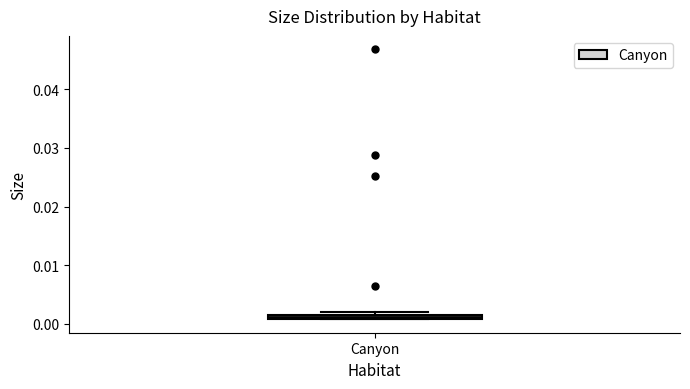

Where is the lower edge of the box for Canyon on the y-axis? The values are not printed on the chart, so give them approximately, as read against the axis.

0.001